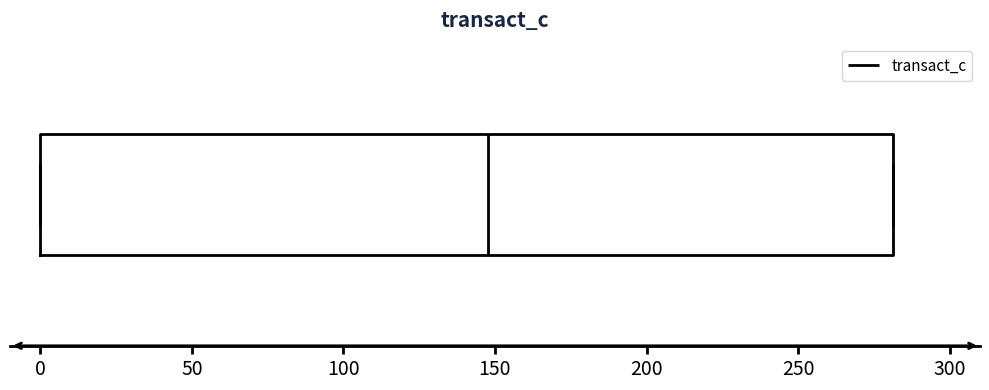

Where is the right edge of the box on the x-axis? The values are not printed on the chart, so give them approximately, as read against the axis.

280